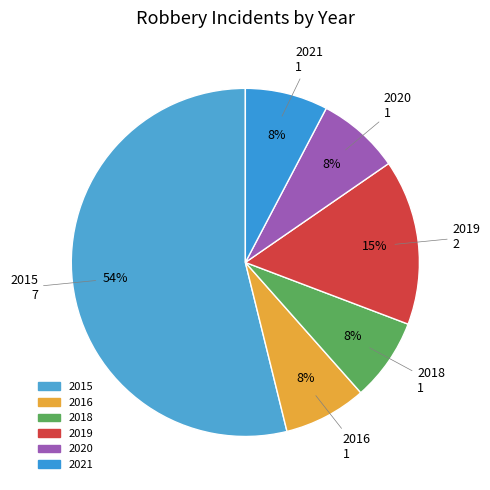

What is the ratio of the value at 2020 to the value at 2016?

1.0